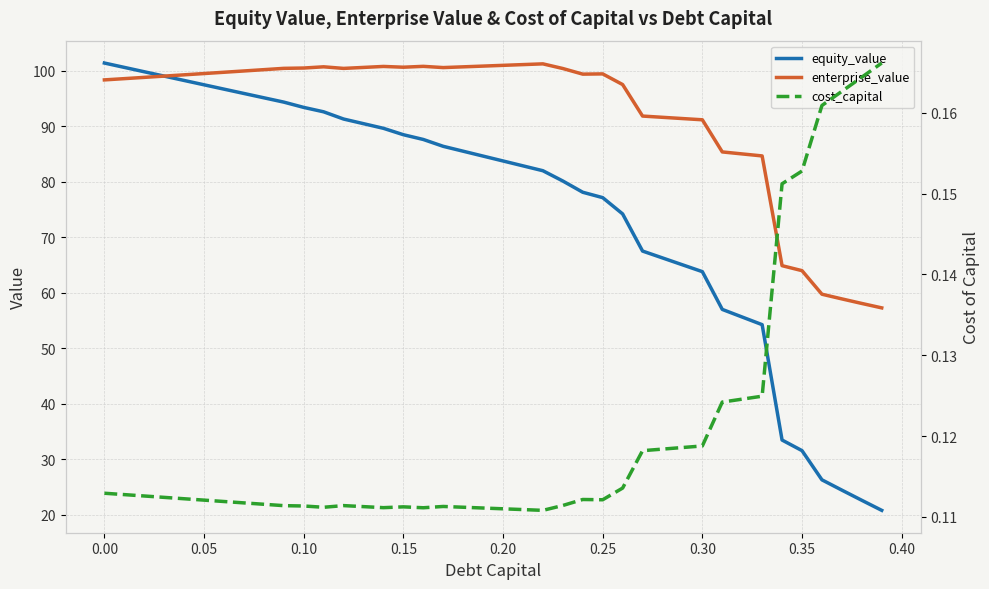

Reading left to right, what are all the values shown in this chart?

equity_value: 101.4	100.6	99.8	99.0	98.2	97.5	96.7	95.9	95.1	94.3	93.4	92.6	91.3	90.5	89.6	88.5	87.6	86.4	85.5	84.6	83.7	82.9	82.0	80.1	78.1	77.1	74.2	67.5	66.3	65.0	63.8	57.0	55.6	54.2	33.4	31.5	26.3	24.4	22.6	20.8
enterprise_value: 98.3	98.6	98.8	99.0	99.3	99.5	99.7	100.0	100.2	100.4	100.5	100.7	100.4	100.6	100.8	100.6	100.8	100.6	100.7	100.8	101.0	101.1	101.2	100.4	99.4	99.4	97.5	91.8	91.6	91.4	91.2	85.4	85.0	84.6	64.9	64.0	59.7	58.9	58.0	57.3
cost_capital: 0.1	0.1	0.1	0.1	0.1	0.1	0.1	0.1	0.1	0.1	0.1	0.1	0.1	0.1	0.1	0.1	0.1	0.1	0.1	0.1	0.1	0.1	0.1	0.1	0.1	0.1	0.1	0.1	0.1	0.1	0.1	0.1	0.1	0.1	0.2	0.2	0.2	0.2	0.2	0.2